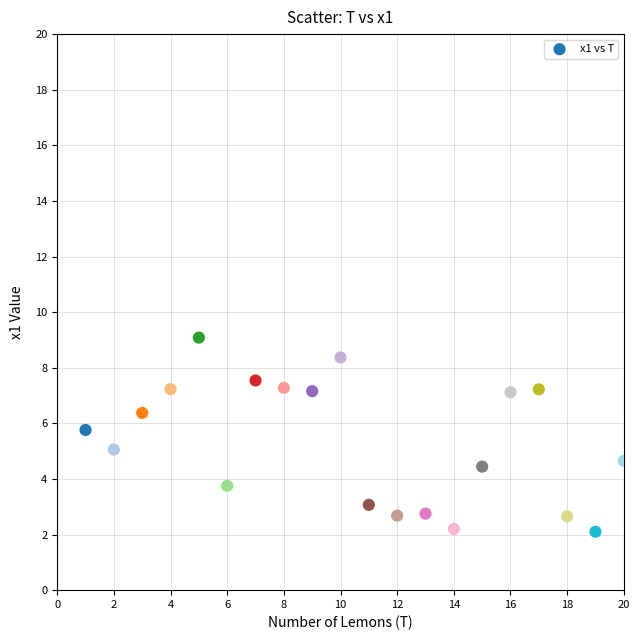

What is the range of X values (max minus min)?

19.0